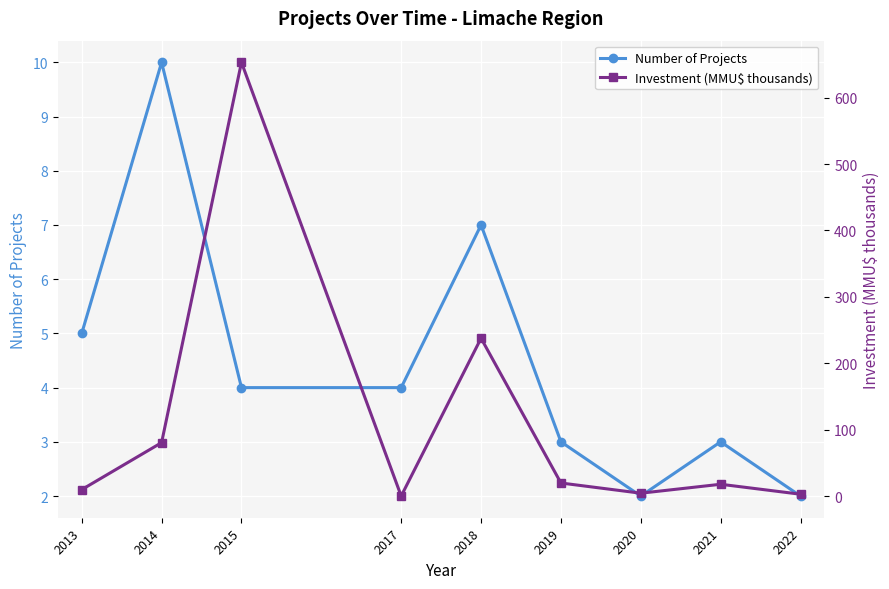

At how many categories does at least one series exceed 385?

1